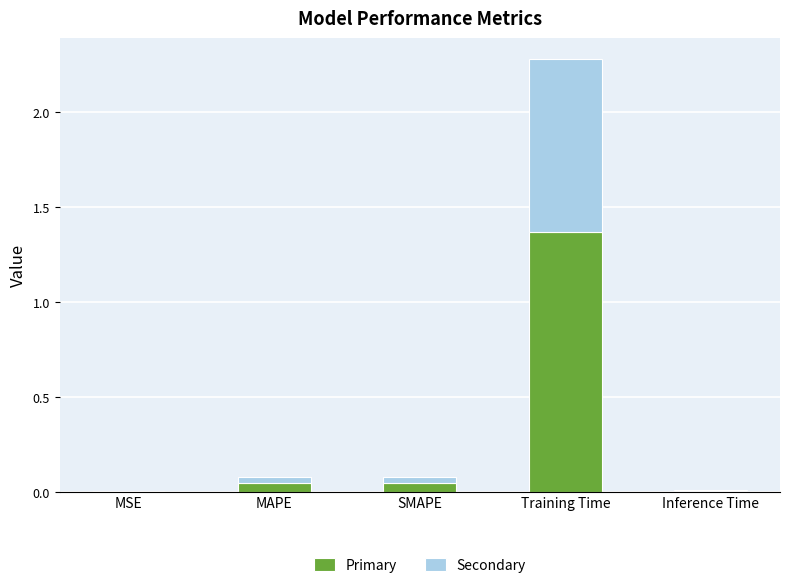

At which category is the sum across all series the highest?

Training Time